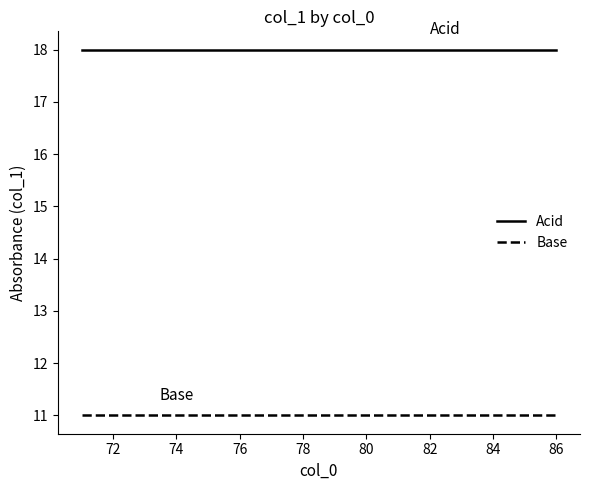

What is the maximum value for Base?

11